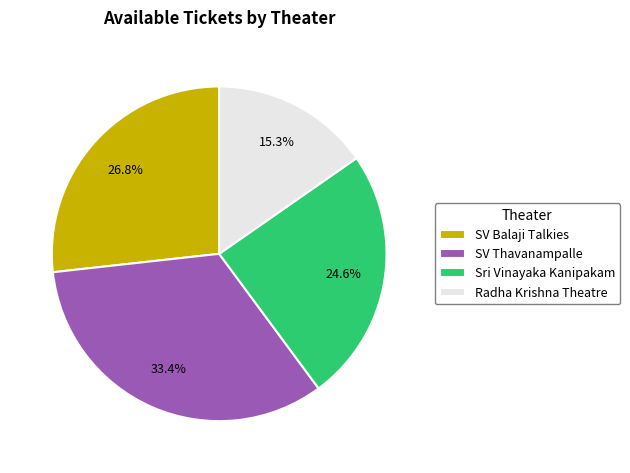

How many segments does this pie chart have?

4